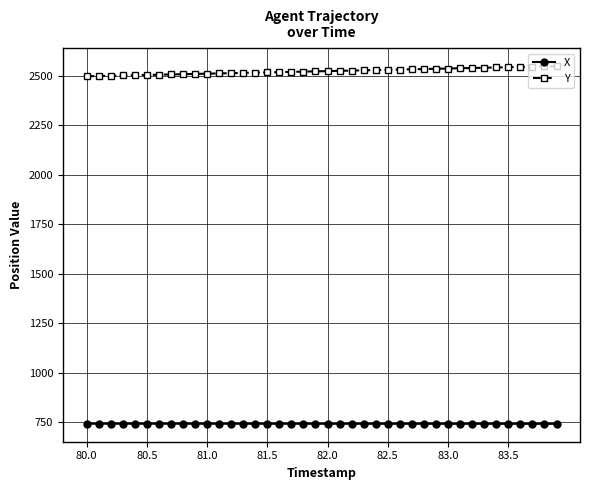

What is the difference between the maximum and minimum values in the Y series?

50.9